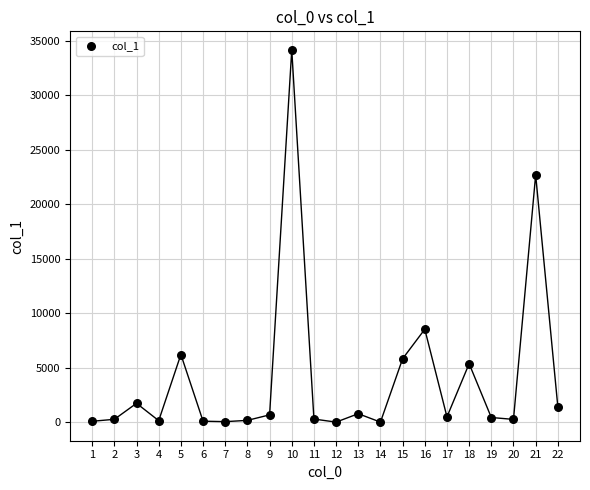

What Y value in the scatter plot is closest to 17076?

22681.8